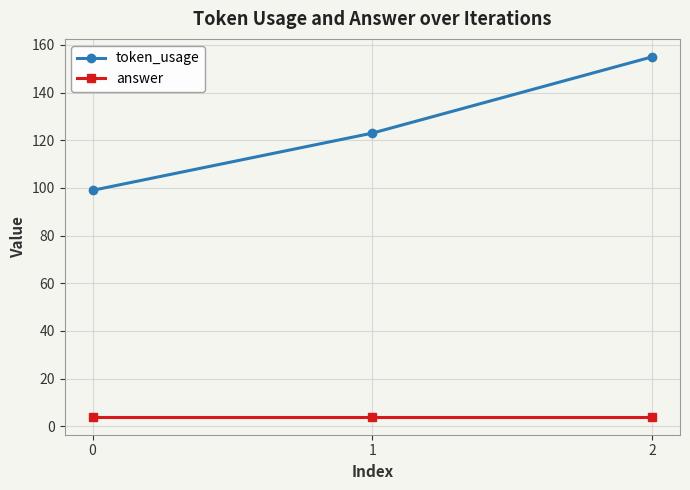

The value of answer at 1 is 4. True or false?

True